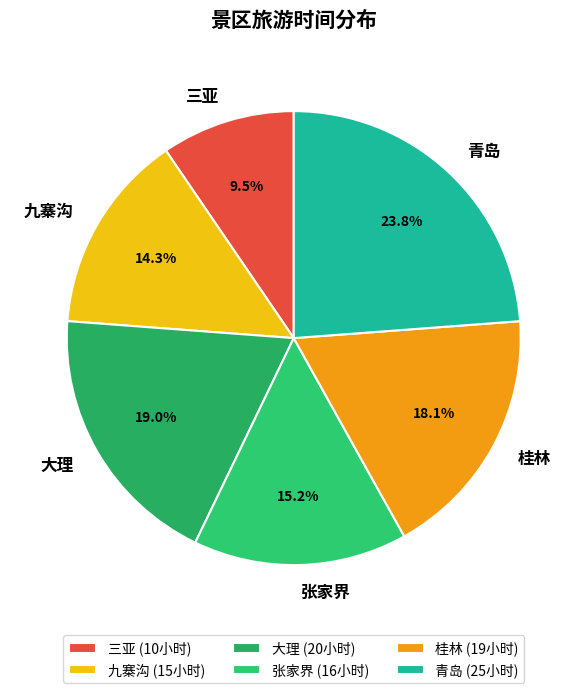

How many segments does this pie chart have?

6